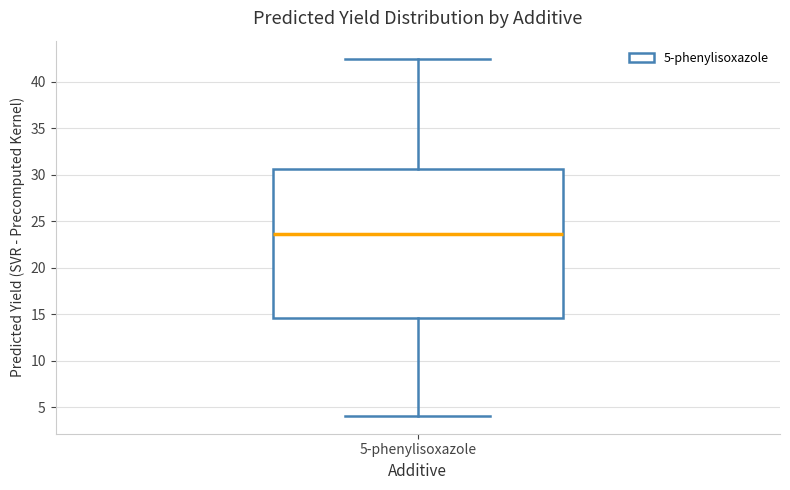

Transcribe this box plot: give where the median line is, the range the box spans, and where the two whiskers end, as read against the y-axis. The values are not printed on the chart, so give them approximately, as read against the axis.

median 23.5, box 14.5 to 30.5, whiskers 4.0 to 42.5